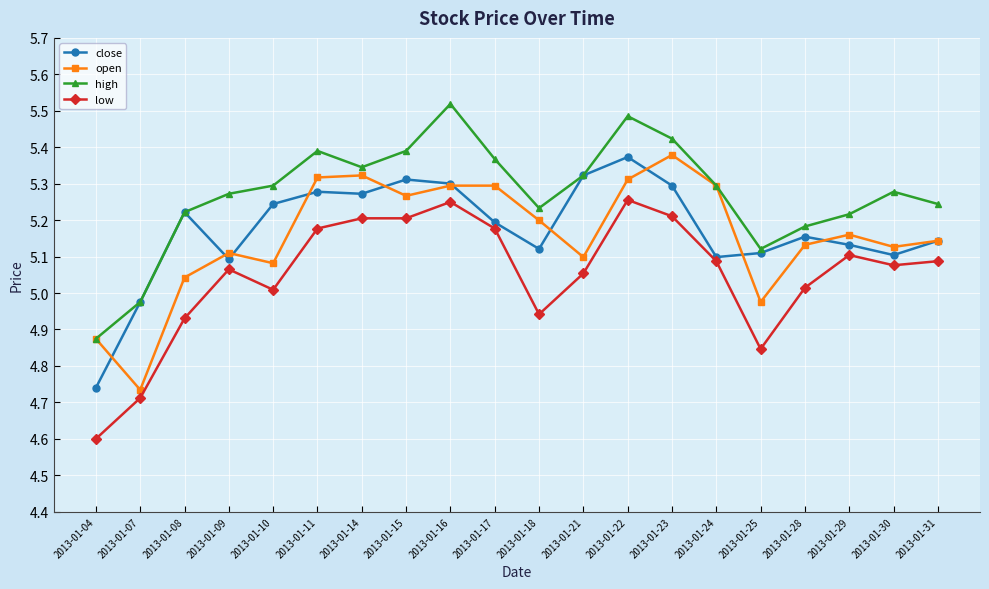

True or false: high and low intersect in this chart.

False